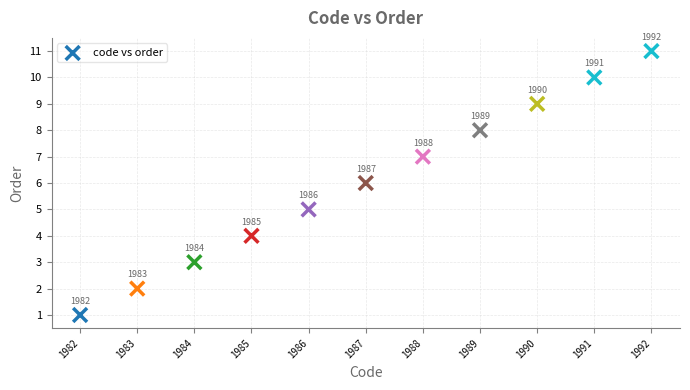

What Y value in the scatter plot is closest to 6?

6